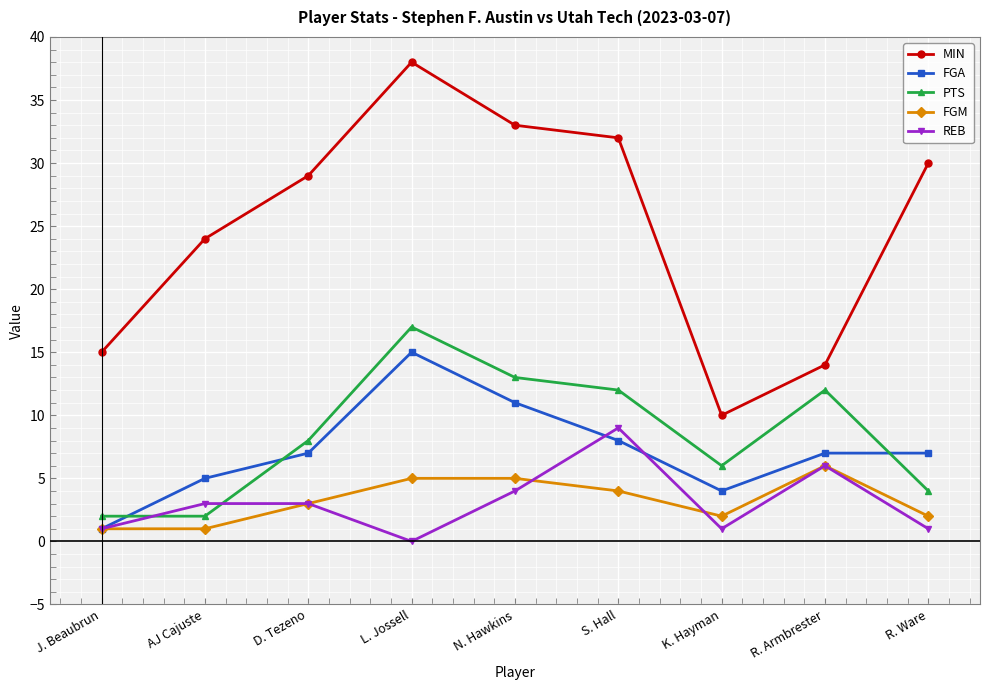

Does the chart display data point markers on the line(s)?

Yes